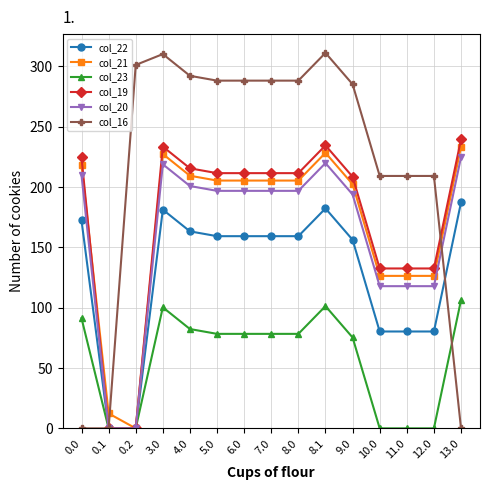

How many intersections are there between col_21 and col_16?

2